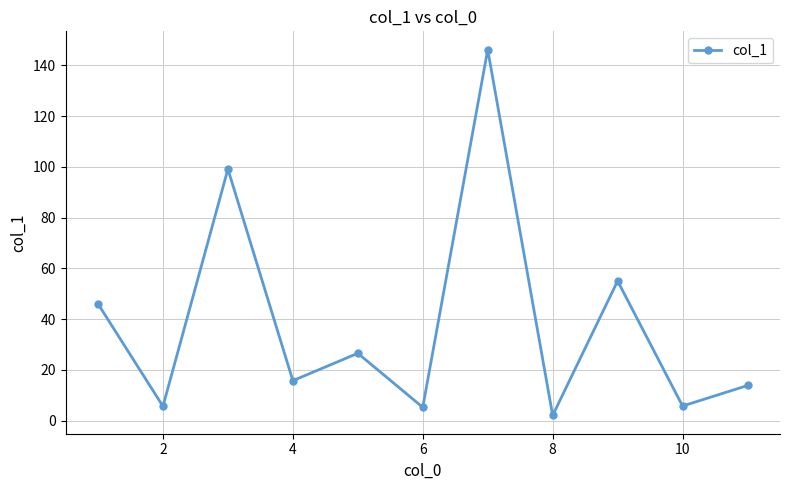

How many points are higher than both their immediate neighbors (excluding endpoints)?

4